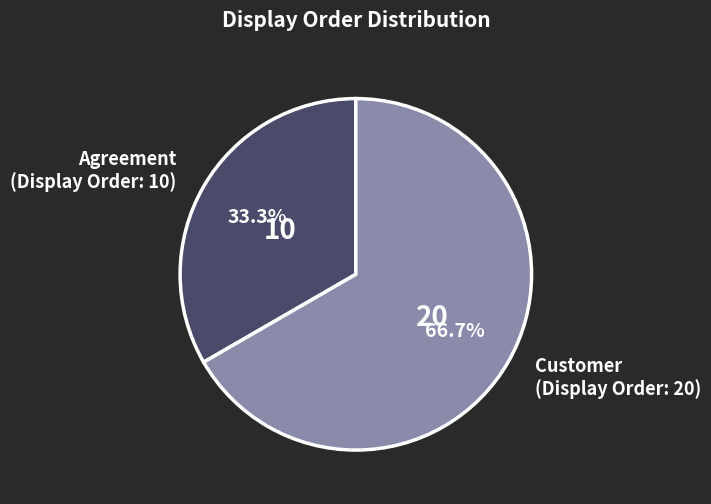

Which slice is the smallest?

Agreement (Display Order: 10)